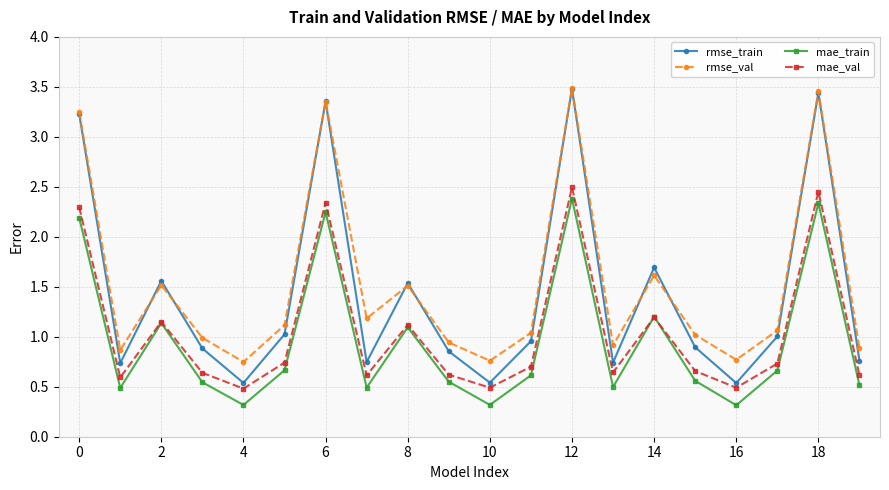

Which series has the largest total across all categories?

rmse_val